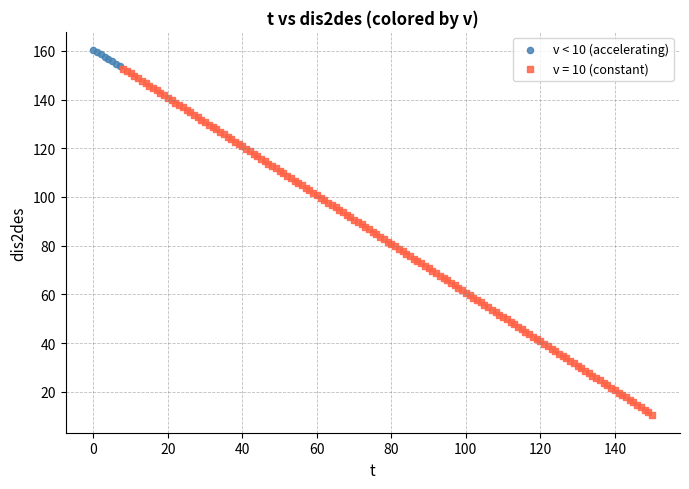

Which series reaches the maximum Y coordinate?

v < 10 (accelerating)